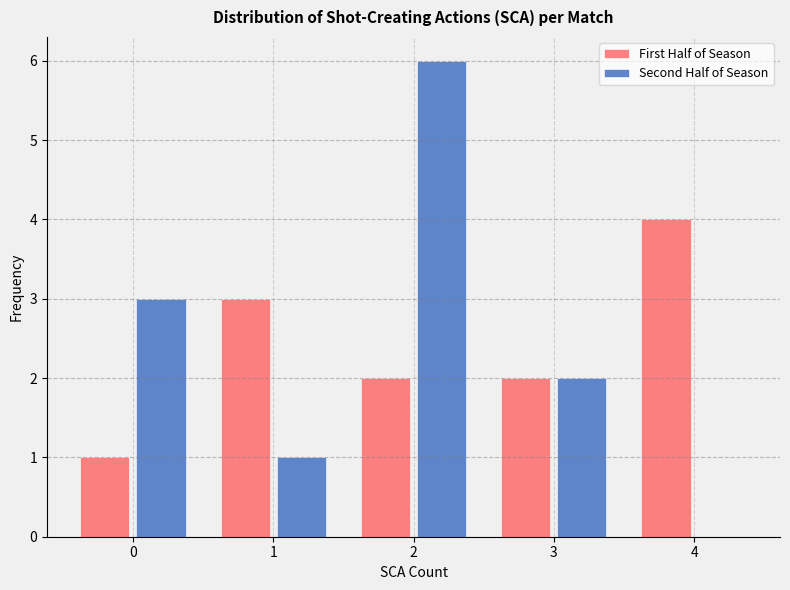

In the First Half of Season series, which range on the x-axis has the tallest bar?

3.5 to 4.5